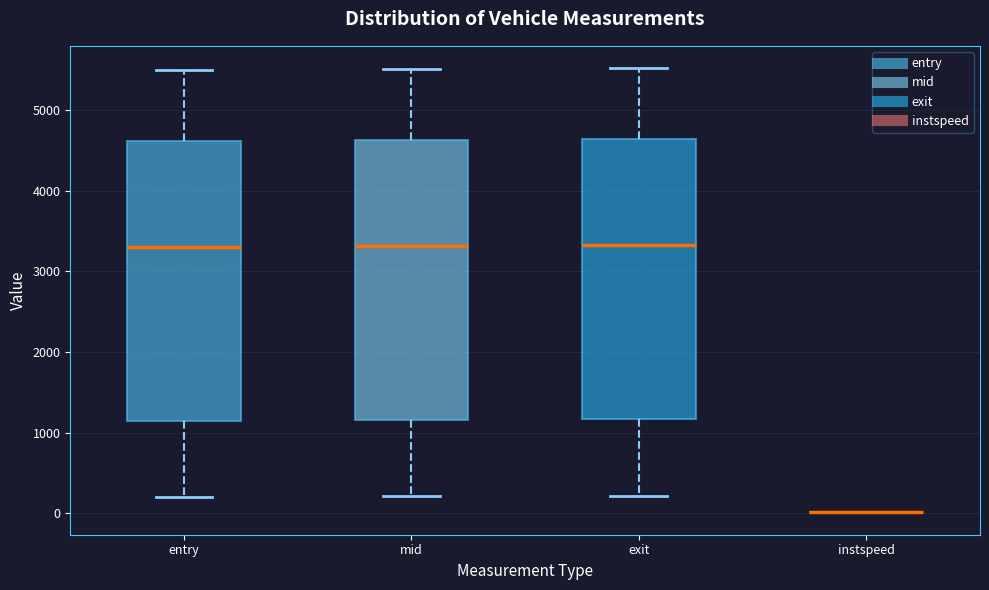

Where does the median line of the box for mid sit on the y-axis? The values are not printed on the chart, so give them approximately, as read against the axis.

3300